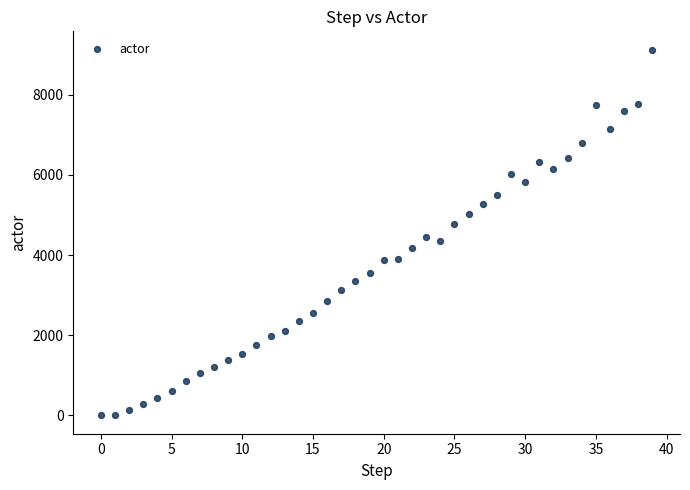

What is the range of Y values (max minus min)?

9123.6